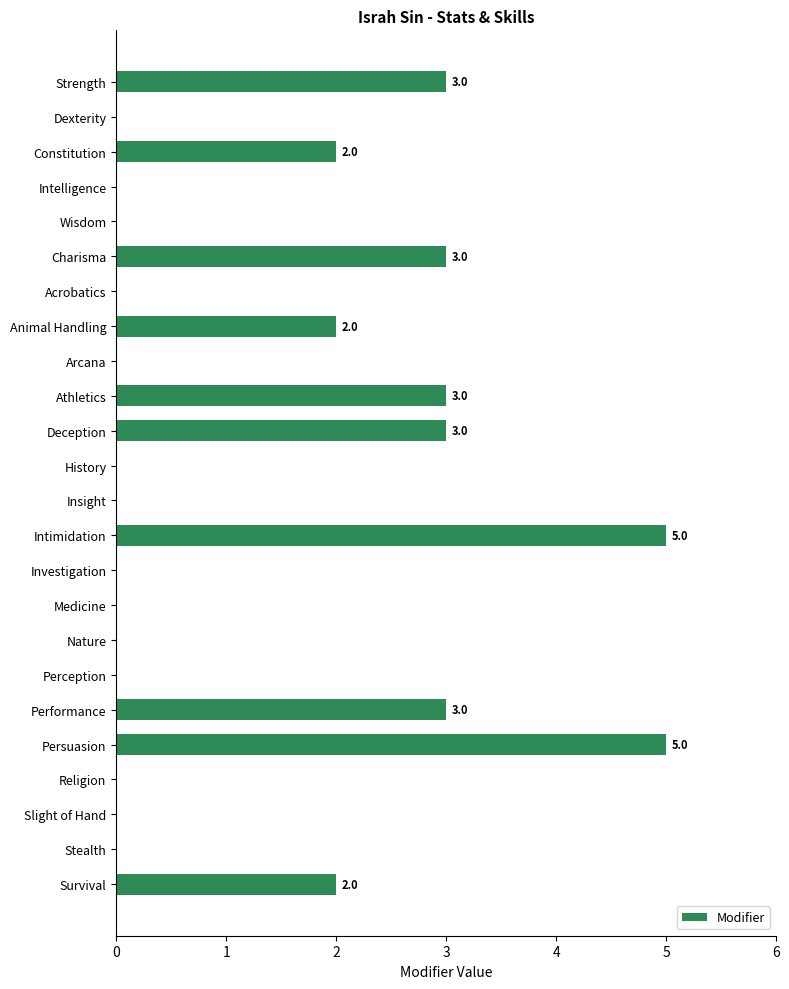

What is the greatest value displayed?

5